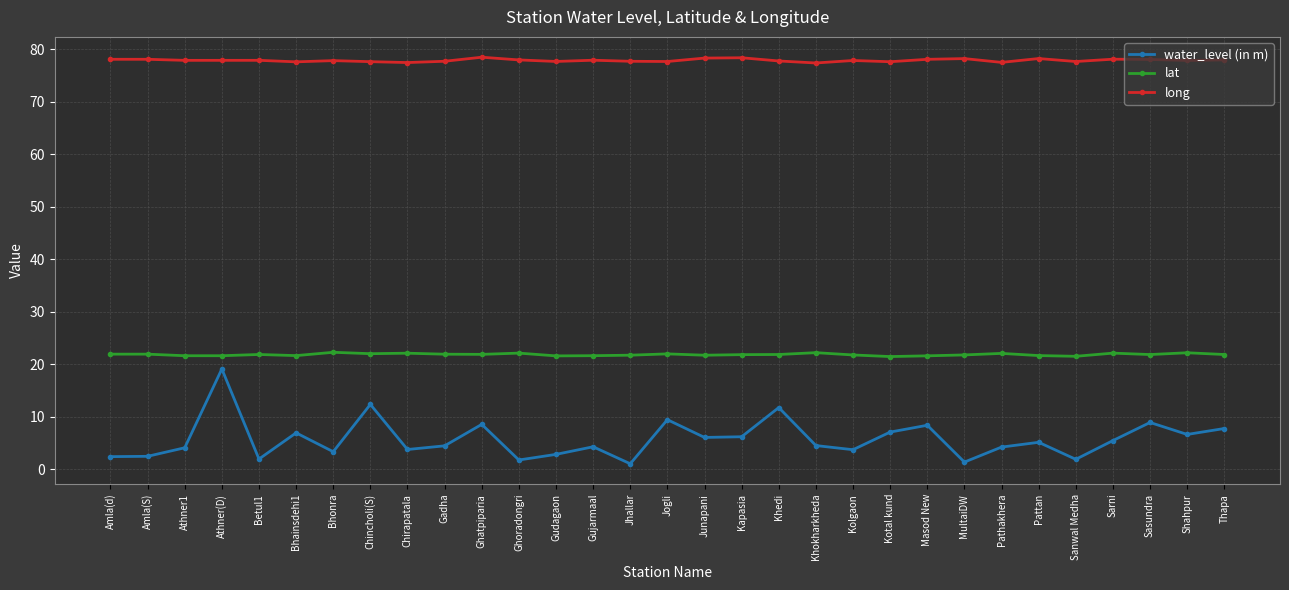

Is it true that lat equals 21.9 at Amla(d)?

True